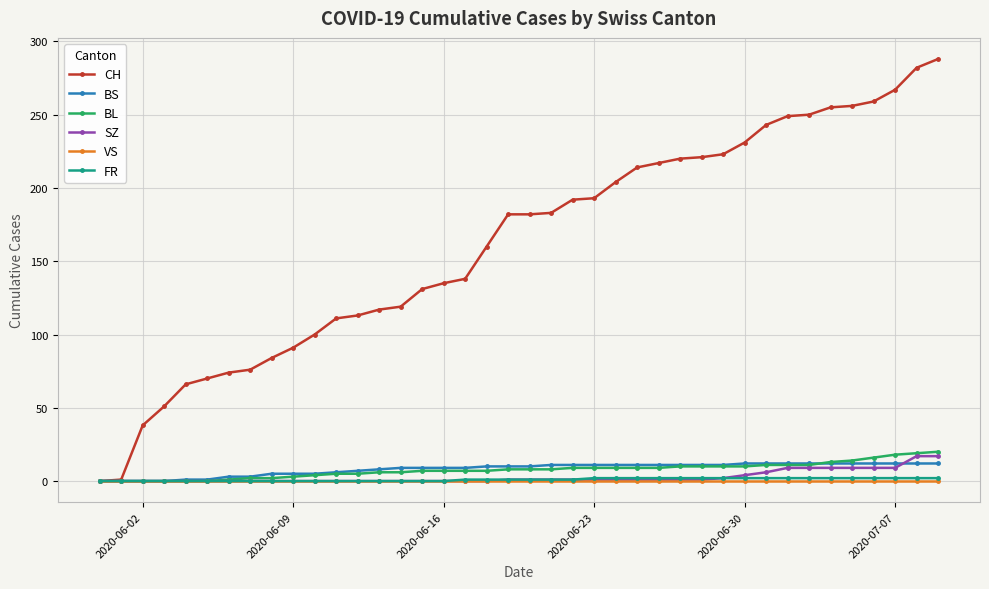

At how many categories does at least one series exceed 154?

22